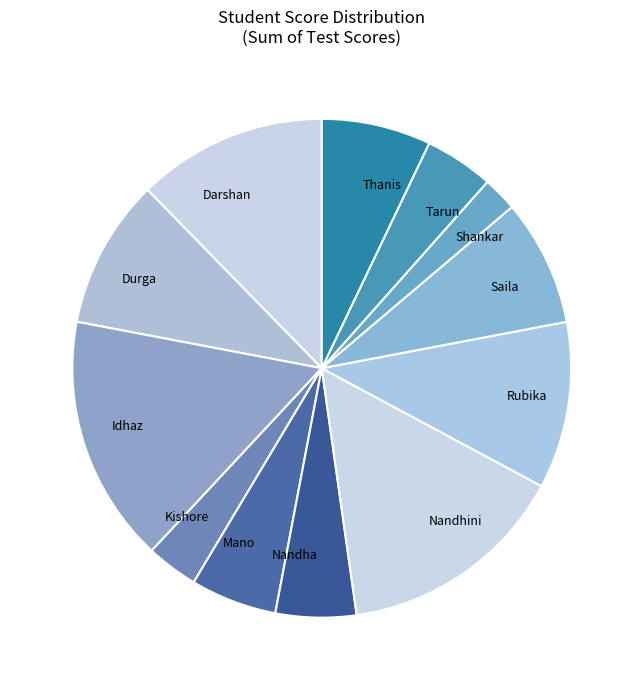

Is it true that Idhaz is 6% of the pie?

False